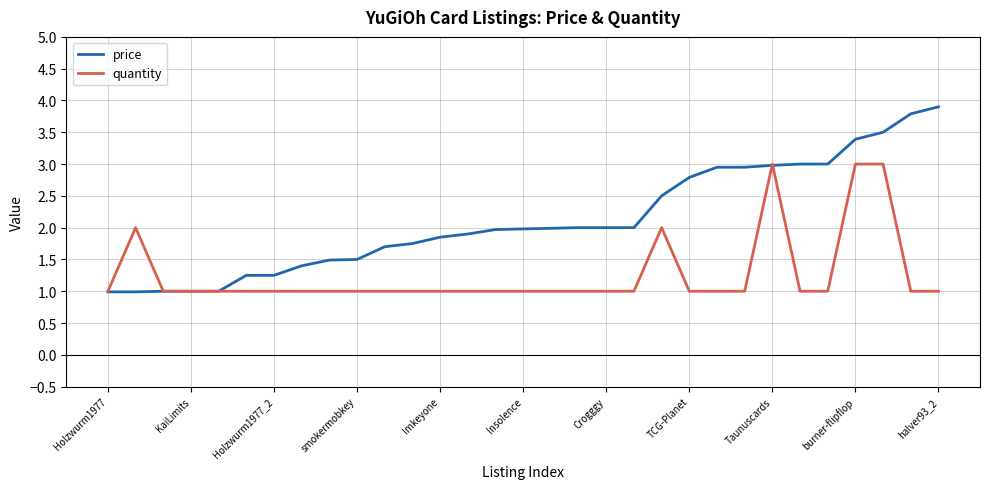

Rank the series by their average value, from lowest to highest.

quantity, price